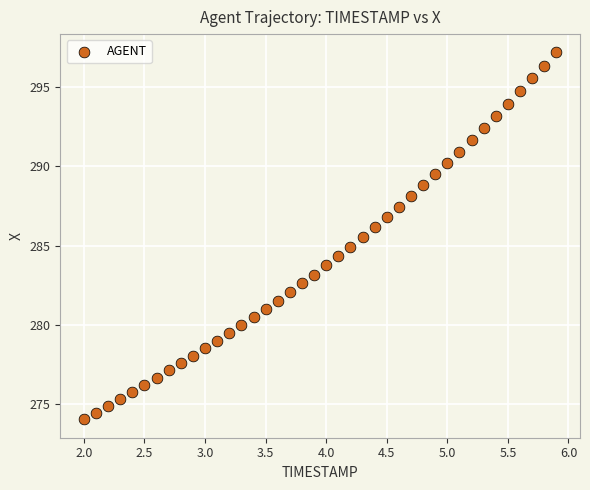

What is the range of Y values (max minus min)?

23.1